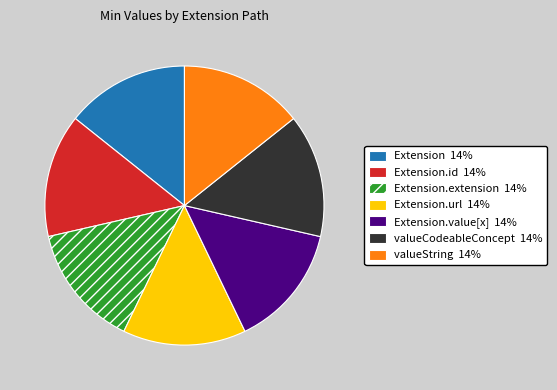

Is there any slice that represents more than half of the pie?

No